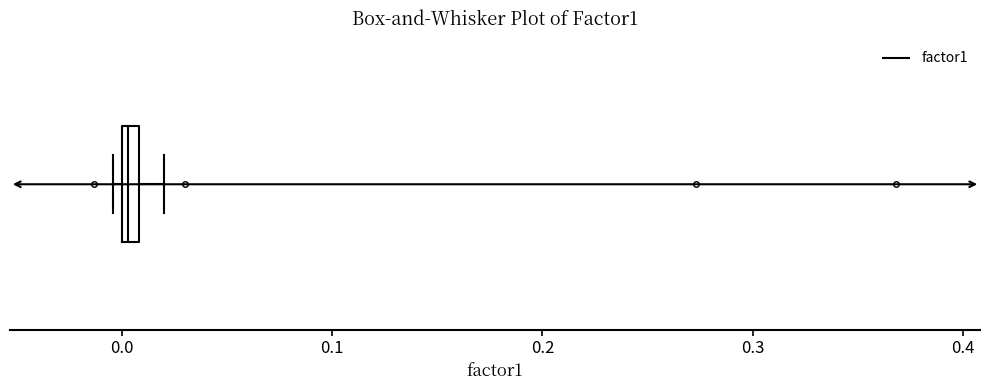

Where is the left edge of the box on the x-axis? The values are not printed on the chart, so give them approximately, as read against the axis.

0.00